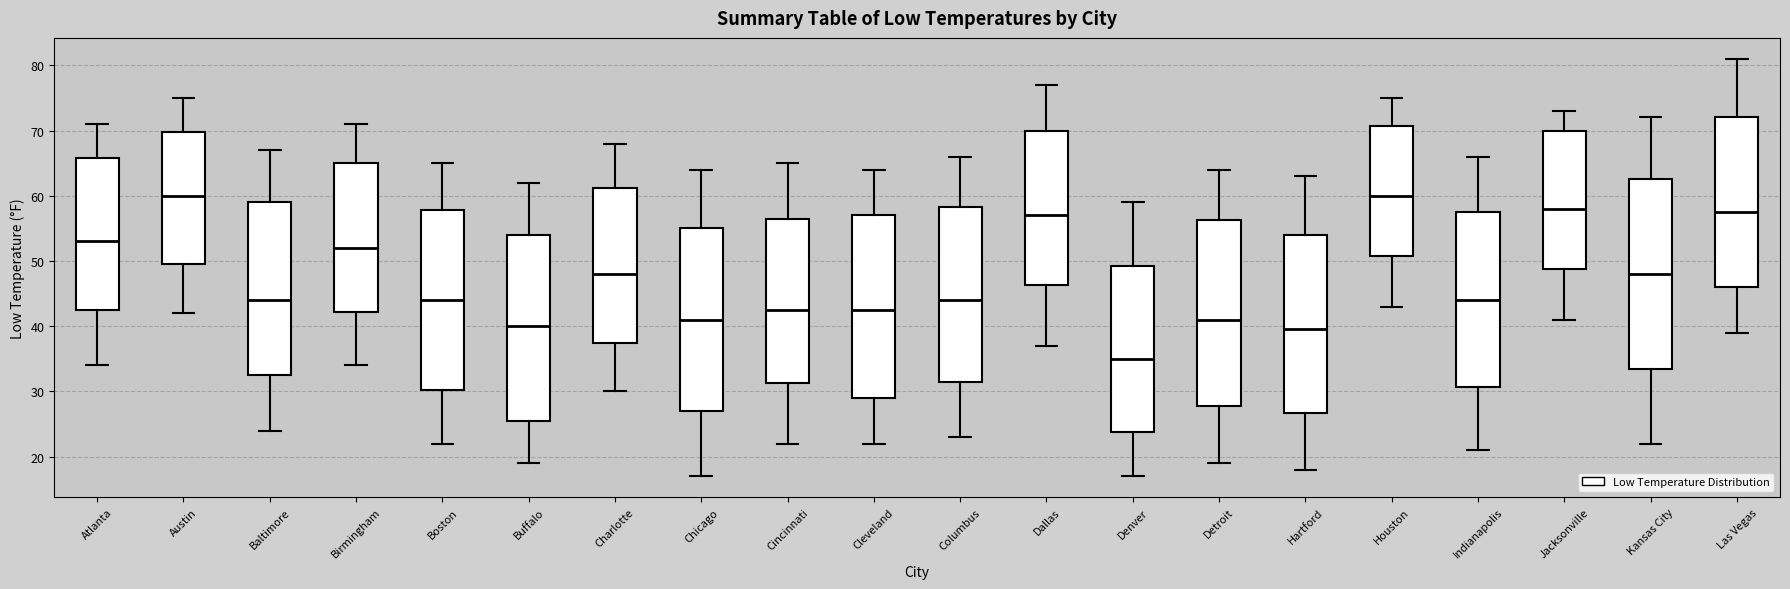

Reading left to right, read every box against the y-axis: the position of its median line, the range the box covers, and the ends of its whiskers. The values are not printed on the chart, so give them approximately, as read against the axis.

Atlanta: median 53, box 43 to 66, whiskers 34 to 71
Austin: median 60, box 50 to 70, whiskers 42 to 75
Baltimore: median 44, box 33 to 59, whiskers 24 to 67
Birmingham: median 52, box 42 to 65, whiskers 34 to 71
Boston: median 44, box 30 to 58, whiskers 22 to 65
Buffalo: median 40, box 26 to 54, whiskers 19 to 62
Charlotte: median 48, box 38 to 61, whiskers 30 to 68
Chicago: median 41, box 27 to 55, whiskers 17 to 64
Cincinnati: median 43, box 31 to 57, whiskers 22 to 65
Cleveland: median 43, box 29 to 57, whiskers 22 to 64
Columbus: median 44, box 32 to 58, whiskers 23 to 66
Dallas: median 57, box 46 to 70, whiskers 37 to 77
Denver: median 35, box 24 to 49, whiskers 17 to 59
Detroit: median 41, box 28 to 56, whiskers 19 to 64
Hartford: median 40, box 27 to 54, whiskers 18 to 63
Houston: median 60, box 51 to 71, whiskers 43 to 75
Indianapolis: median 44, box 31 to 58, whiskers 21 to 66
Jacksonville: median 58, box 49 to 70, whiskers 41 to 73
Kansas City: median 48, box 34 to 63, whiskers 22 to 72
Las Vegas: median 58, box 46 to 72, whiskers 39 to 81